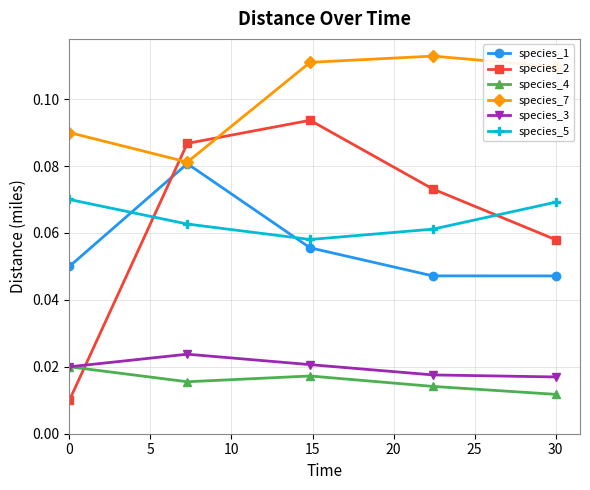

Count the species_4 values in the range 0 to 1.

5